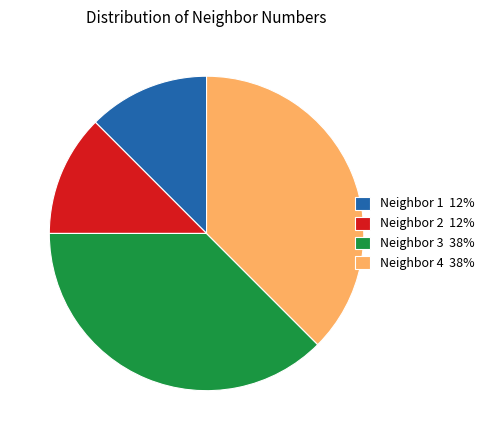

Does Neighbor 2 12% account for over 50% of the chart?

No